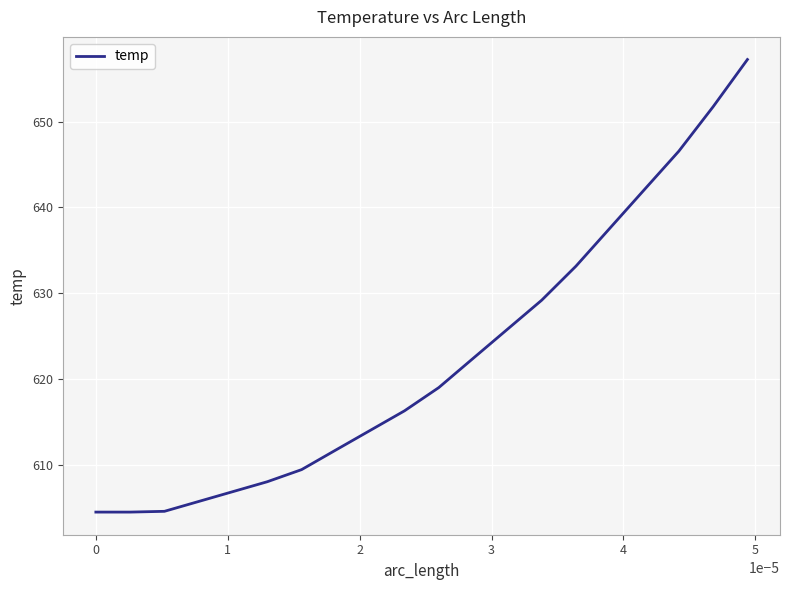

What is the difference between the maximum and minimum values?

52.7